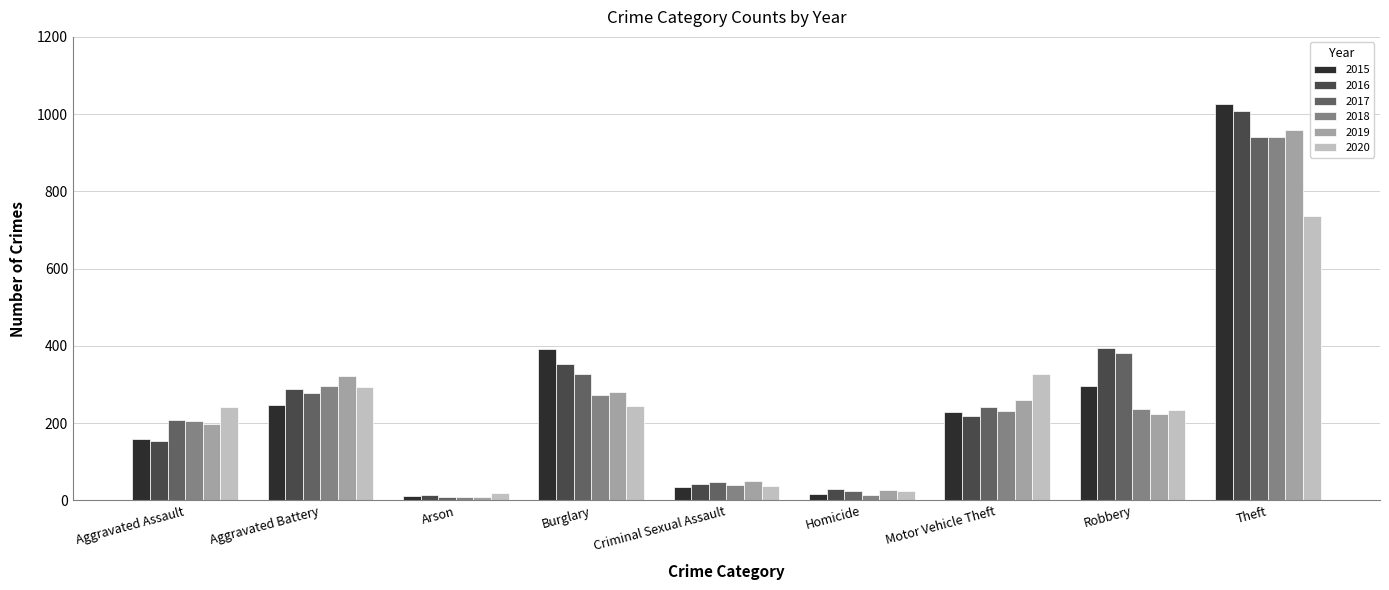

What are all the series names shown in the legend?

2015, 2016, 2017, 2018, 2019, 2020